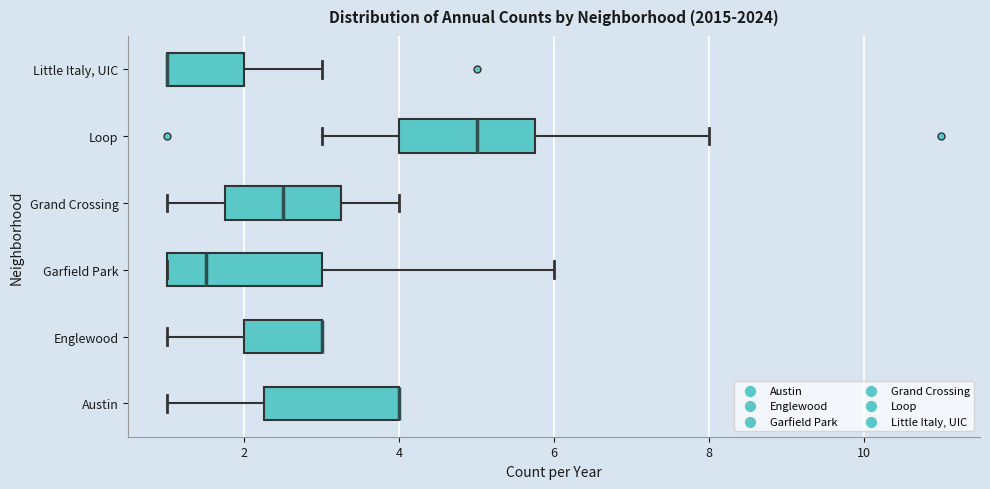

Reading bottom to top, transcribe this box plot: for each box, give where its median line is, the range the box spans, and where its two whiskers end, as read against the x-axis. The values are not printed on the chart, so give them approximately, as read against the axis.

Austin: median 4.0 (drawn on the box's right edge), box 2.2 to 4.0, whiskers 1.0 to 4.0
Englewood: median 3.0 (drawn on the box's right edge), box 2.0 to 3.0, whiskers 1.0 to 3.0
Garfield Park: median 1.6, box 1.0 to 3.0, whiskers 1.0 to 6.0
Grand Crossing: median 2.6, box 1.8 to 3.2, whiskers 1.0 to 4.0
Loop: median 5.0, box 4.0 to 5.8, whiskers 3.0 to 8.0
Little Italy, UIC: median 1.0 (drawn on the box's left edge), box 1.0 to 2.0, whiskers 1.0 to 3.0